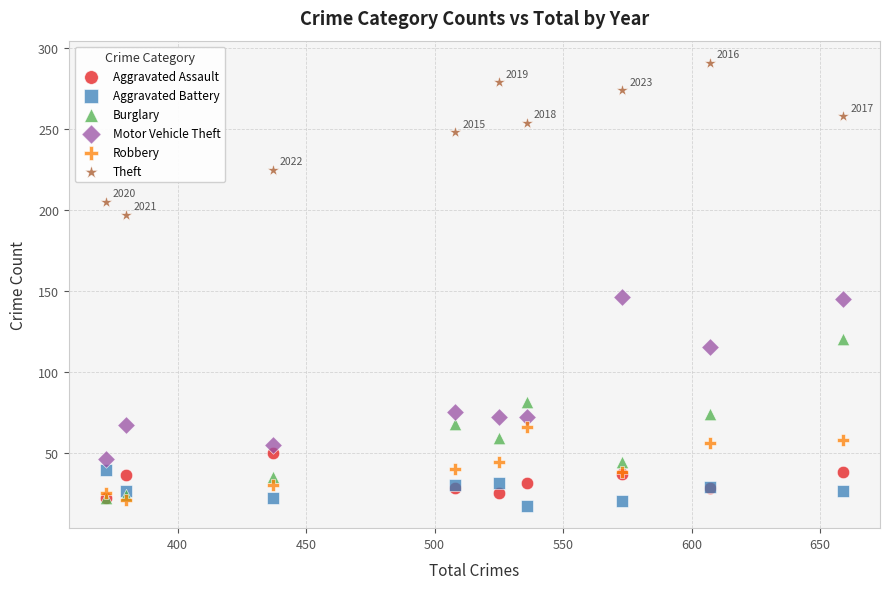

What are all the series names shown in the legend?

Aggravated Assault, Aggravated Battery, Burglary, Motor Vehicle Theft, Robbery, Theft